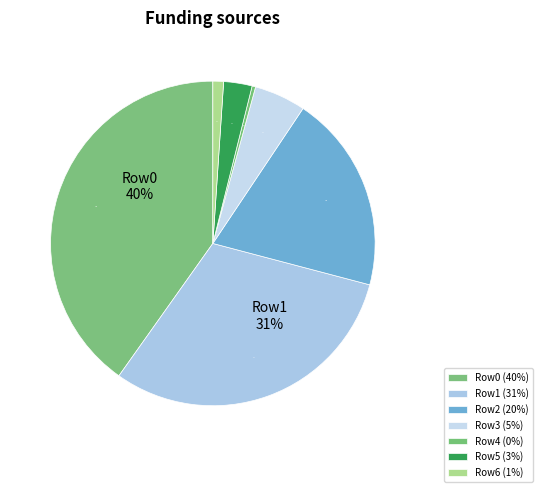

Is it true that cat_1=9751595 is 19% of the pie?

False